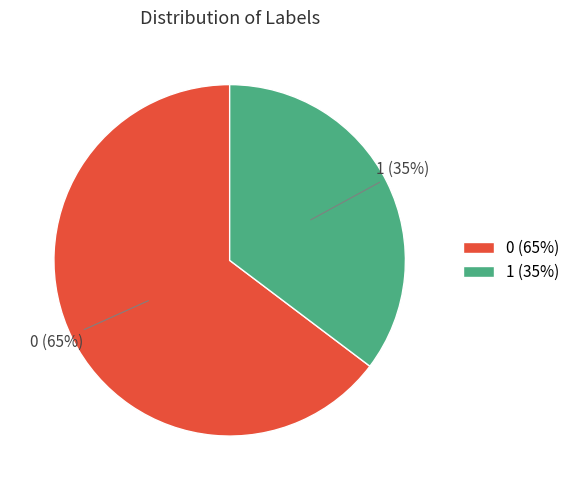

Is it true that 0 is 74% of the pie?

False